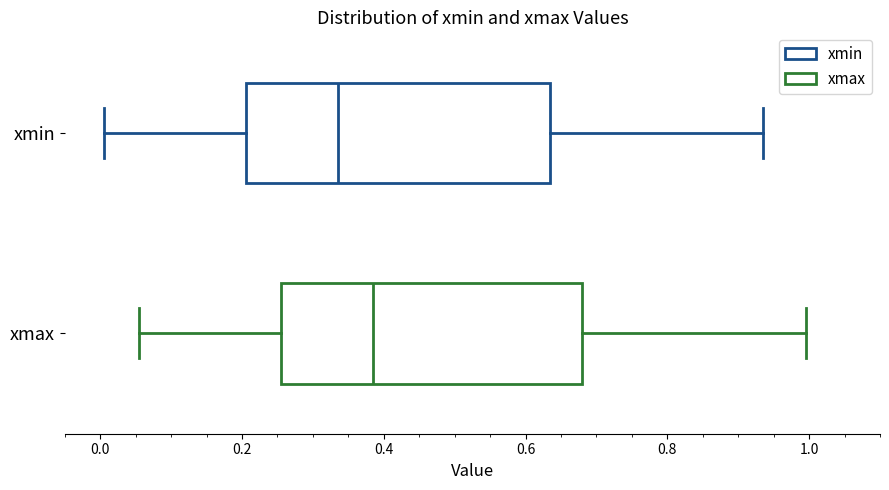

Which box's median line is the furthest to the left?

xmin